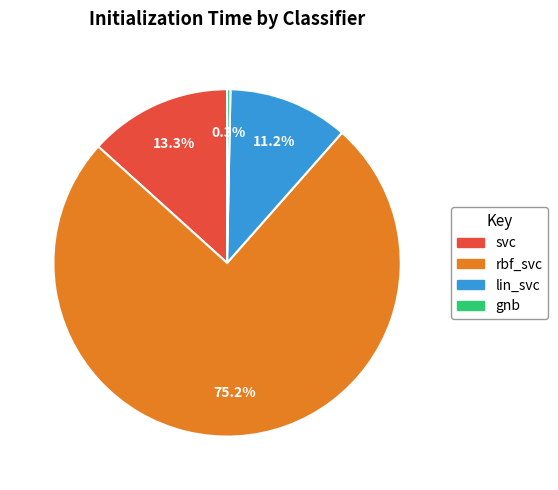

To the nearest percent, what is the average slice percentage?

25%